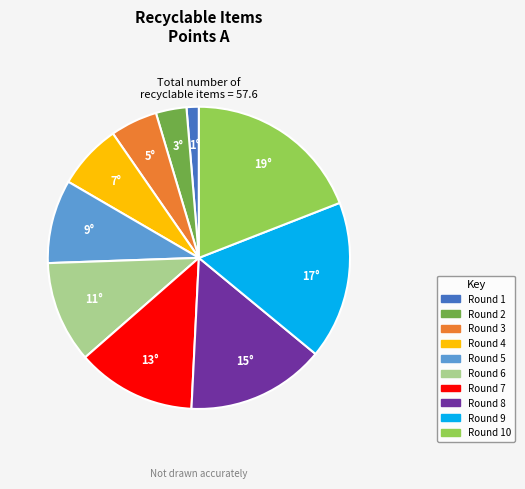

Is there a majority slice in this chart?

No